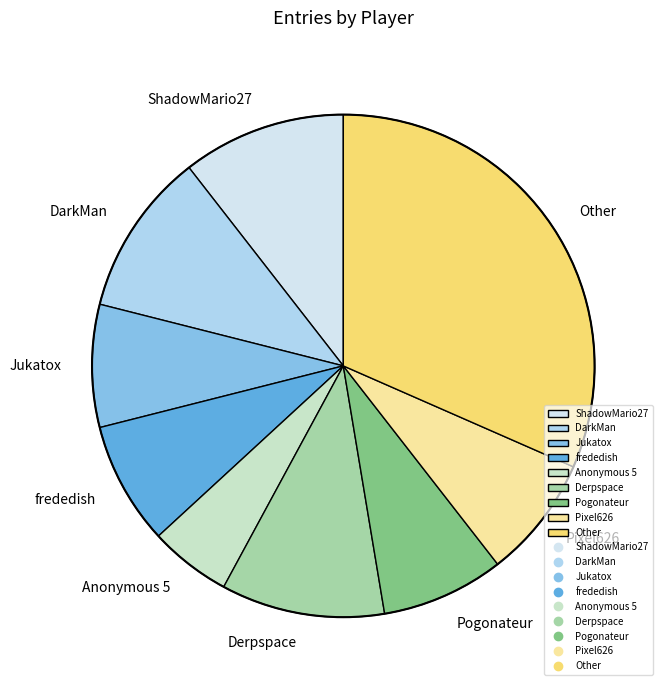

Which slice is the largest?

Other